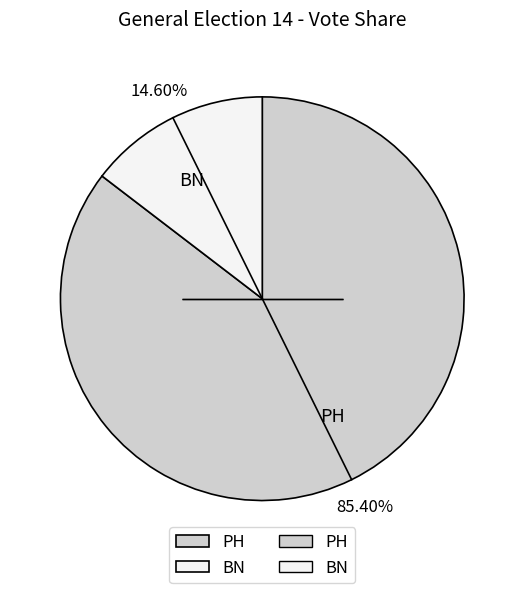

True or false: BN accounts for 24% of the total.

False